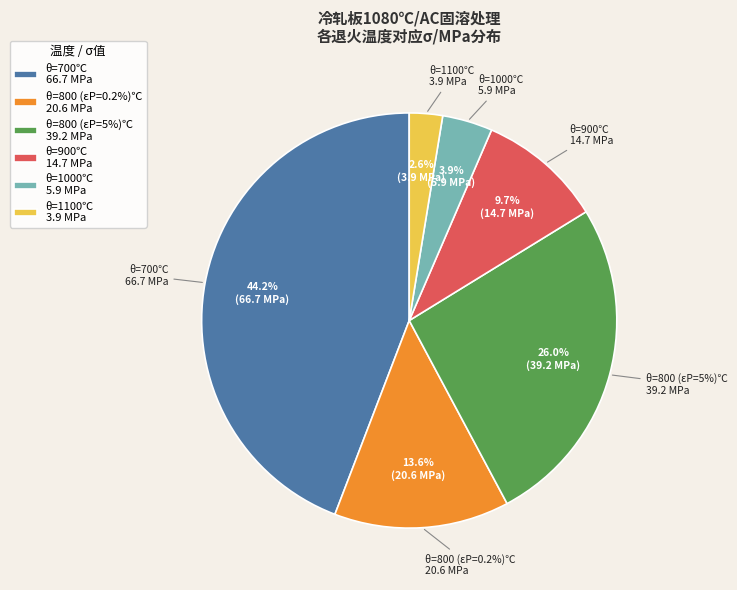

What is the smallest slice in the pie chart?

1100